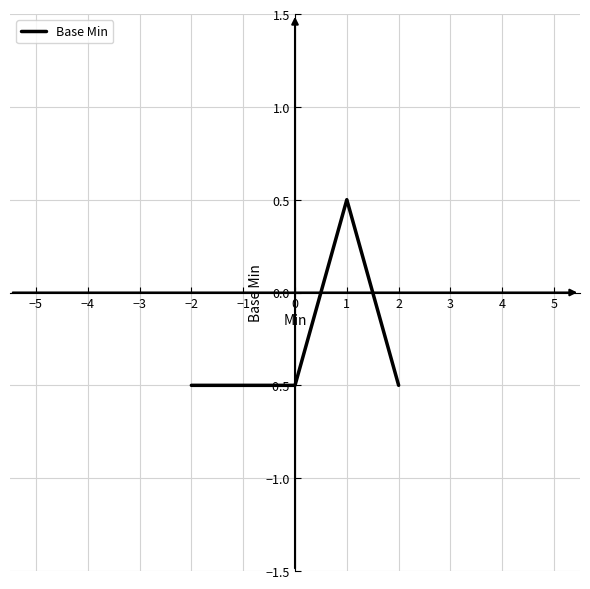

Does the chart have visible grid lines?

Yes